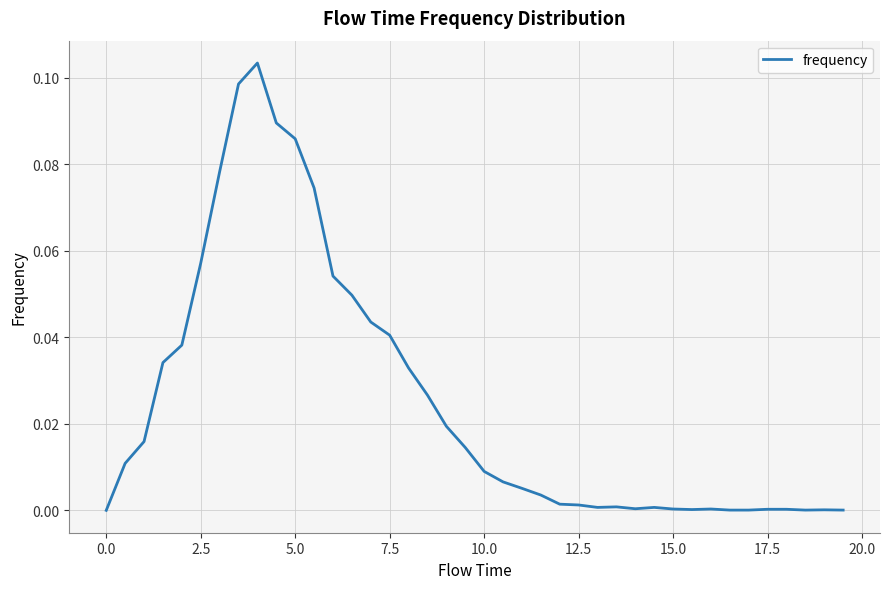

Does the chart display data point markers on the line(s)?

No